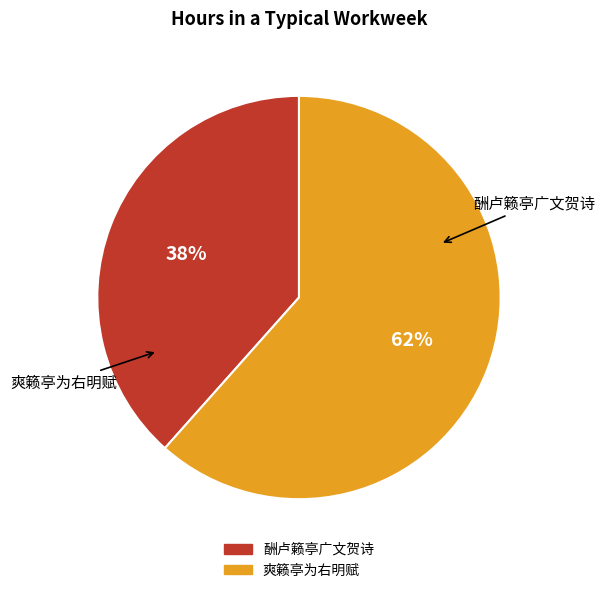

How many slices are in this pie chart?

2